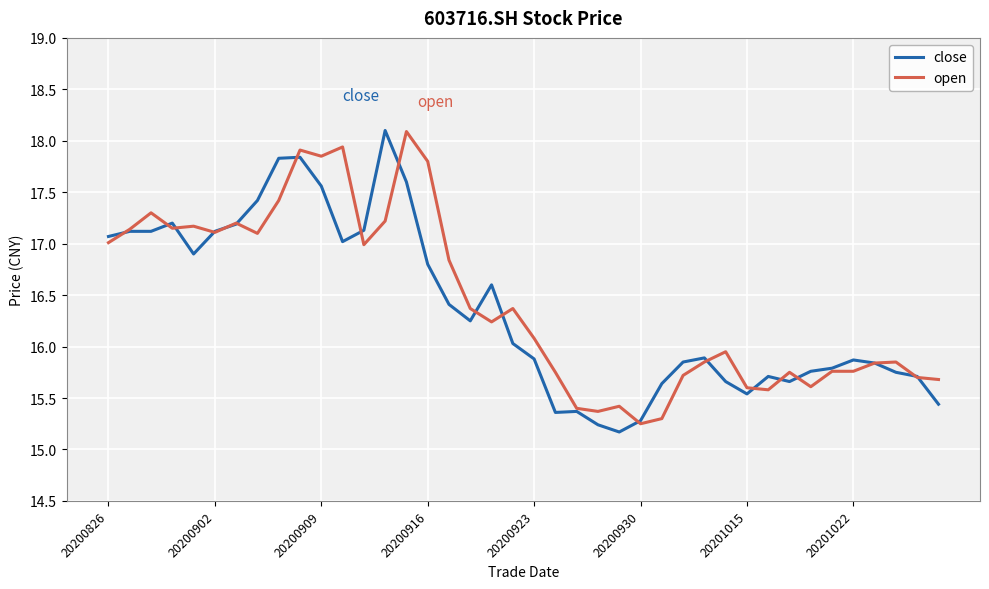

Does the chart display data point markers on the line(s)?

No